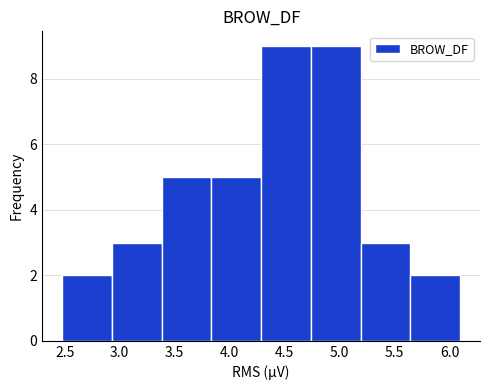

Reading left to right, list every bar in this chart as the range it spans on the x-axis followed by its height. Neither the bar edges nor the heights are printed on the chart, so give them approximately, as read against the axes.

2.50 to 2.95: 2
2.95 to 3.40: 3
3.40 to 3.85: 5
3.85 to 4.30: 5
4.30 to 4.75: 9
4.75 to 5.20: 9
5.20 to 5.65: 3
5.65 to 6.10: 2